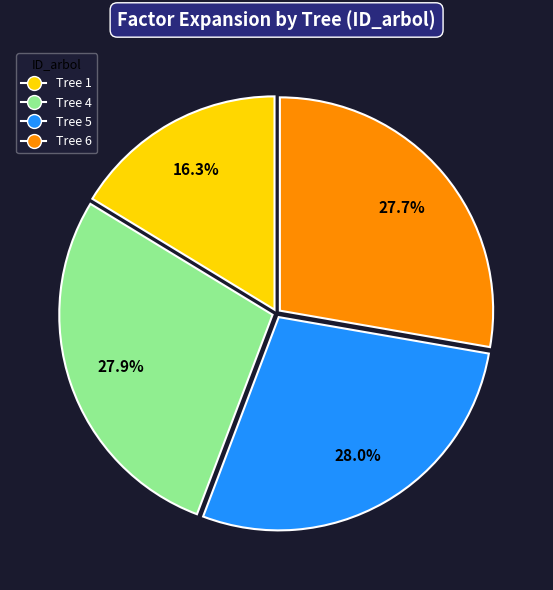

Count the number of slices in the pie.

4